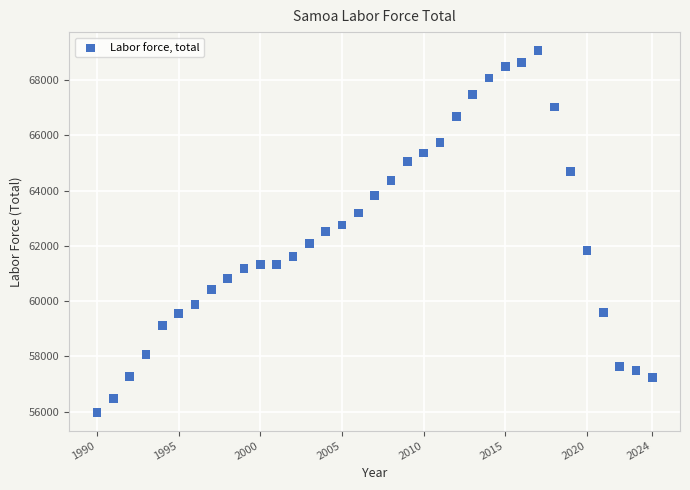

What is the range of X values (max minus min)?

34